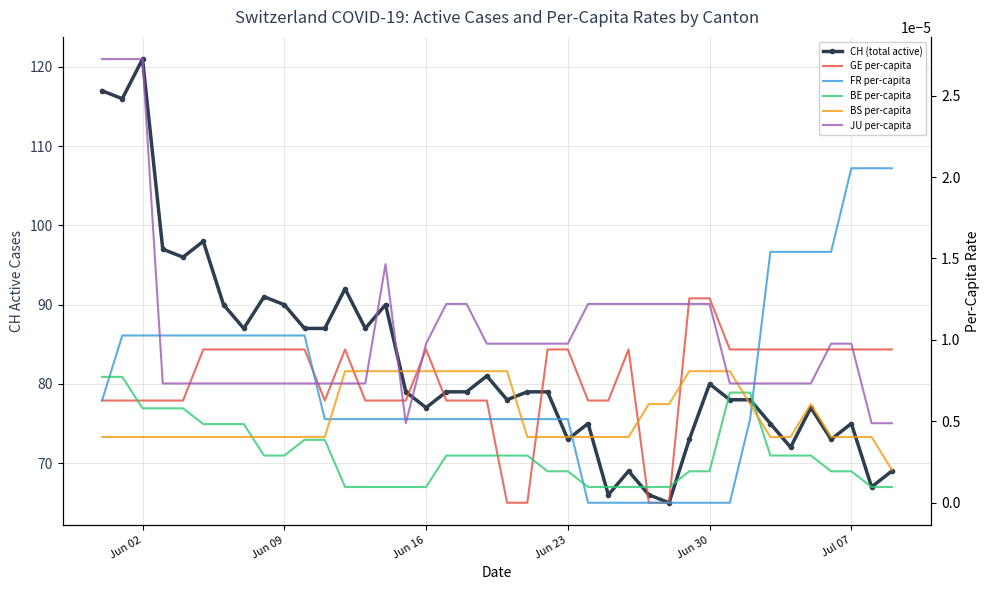

What is the maximum value shown in the chart?

121.0